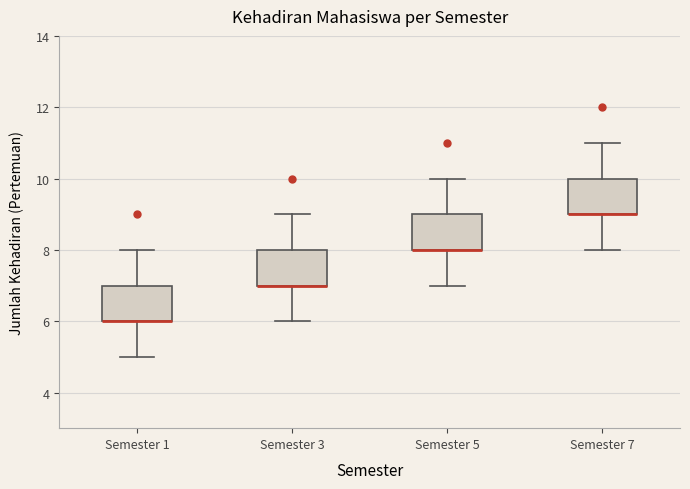

Where does the upper whisker of the box for Semester 3 end on the y-axis? The values are not printed on the chart, so give them approximately, as read against the axis.

9